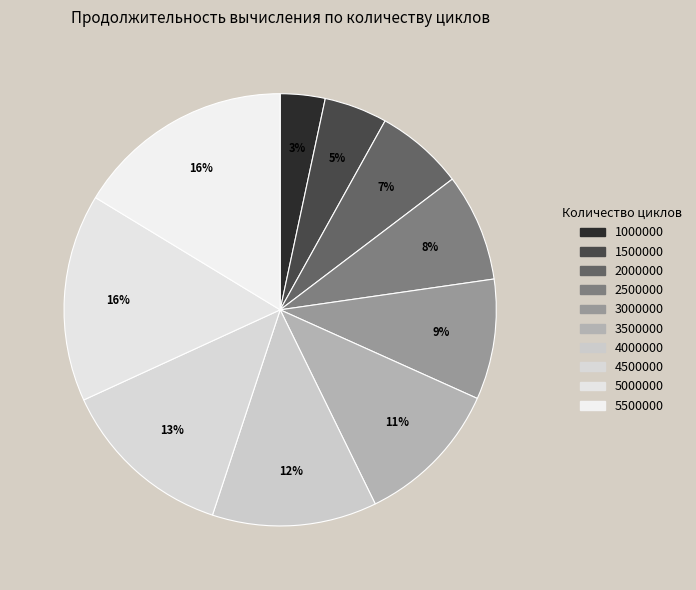

How many slices are in this pie chart?

10